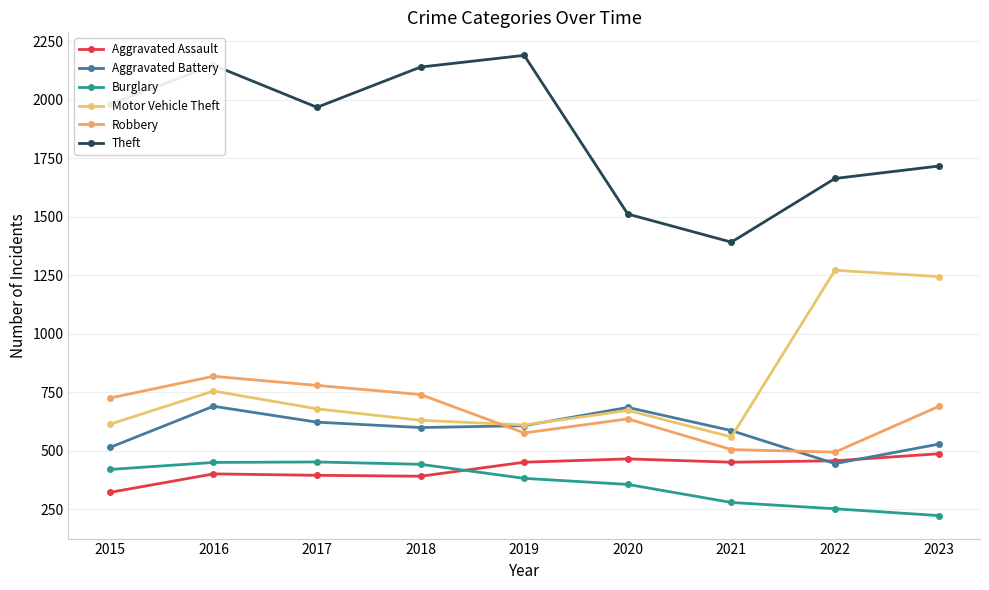

Rank the series by their maximum value, from highest to lowest.

Theft, Motor Vehicle Theft, Robbery, Aggravated Battery, Aggravated Assault, Burglary